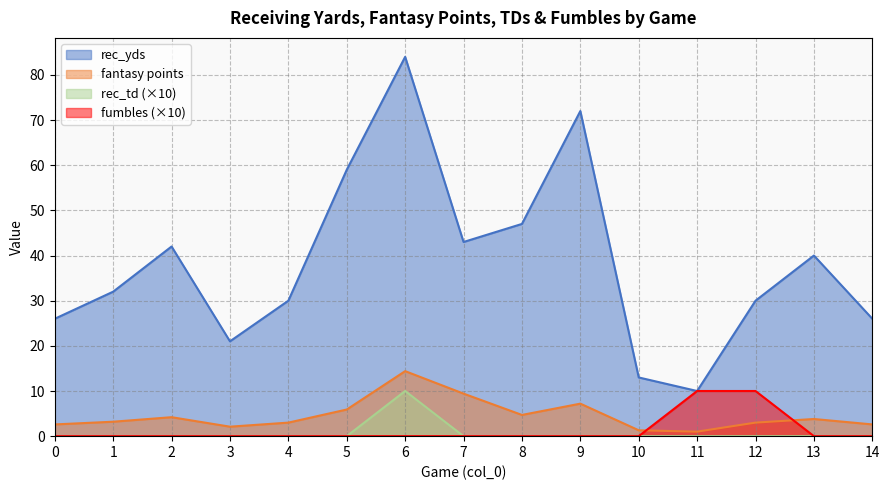

What is the maximum value for fumbles?

10.0